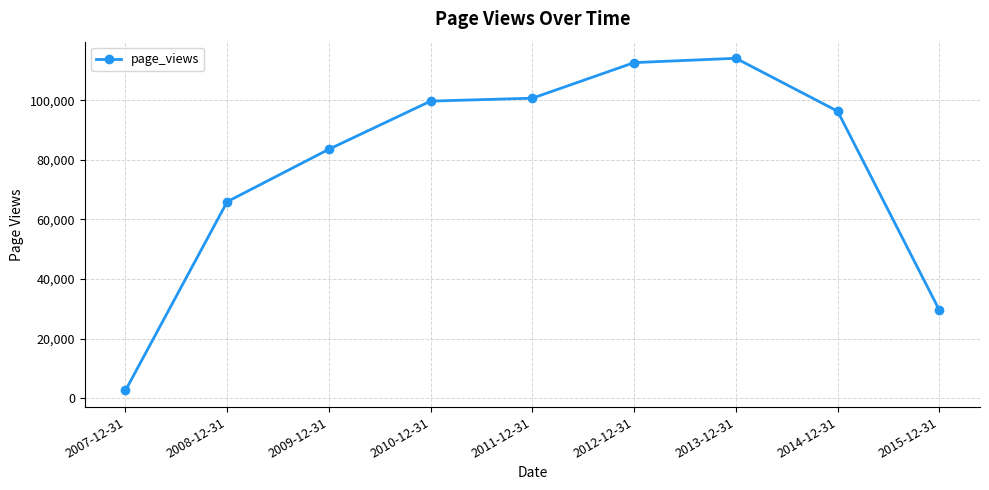

Between 2013-12-31 and 2010-12-31, which is larger?

2013-12-31